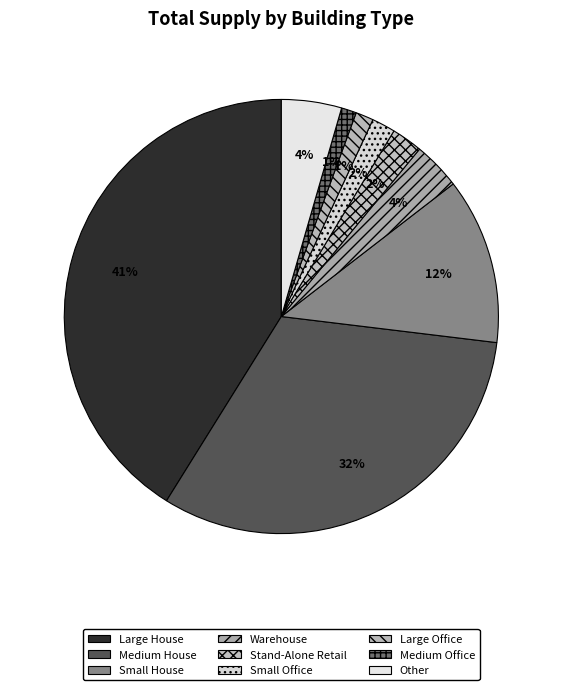

How many segments does this pie chart have?

9